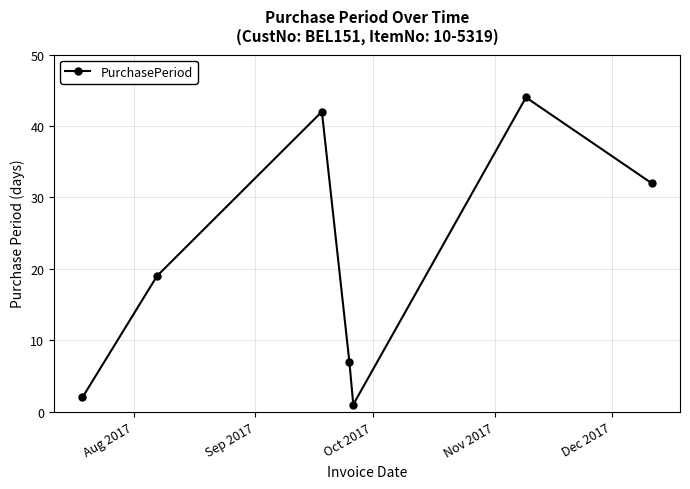

Does the chart have visible grid lines?

Yes